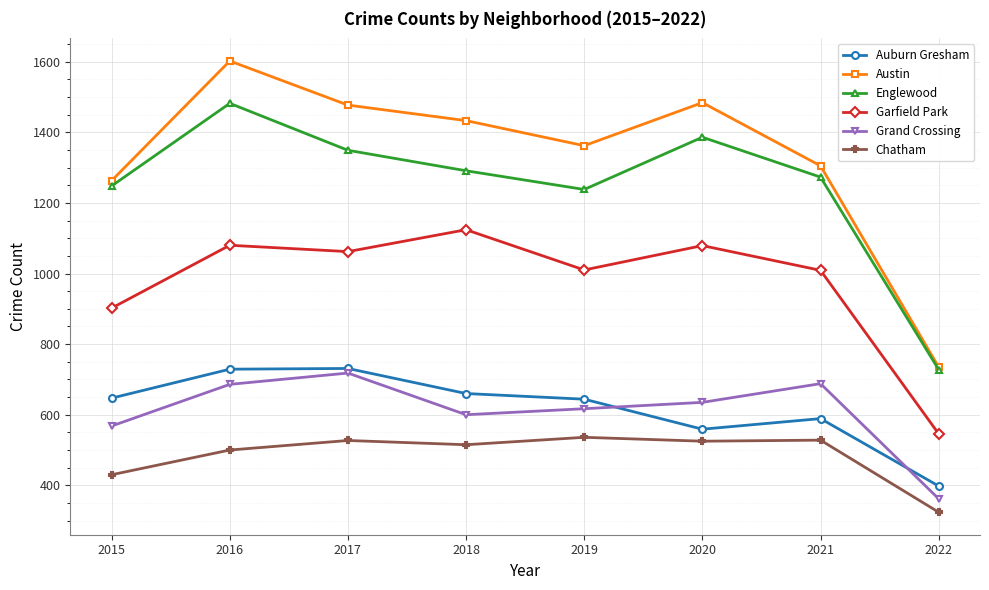

Which series has the largest total across all categories?

Austin